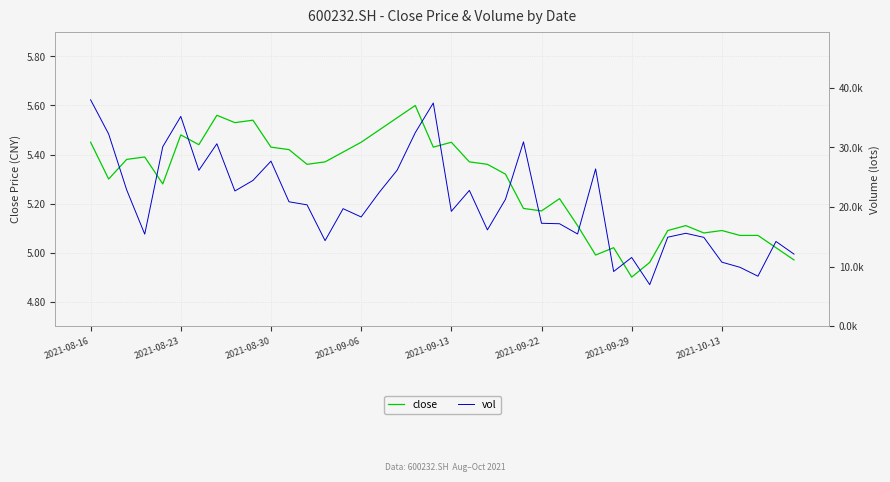

At which label does close reach its minimum?

2021-09-29